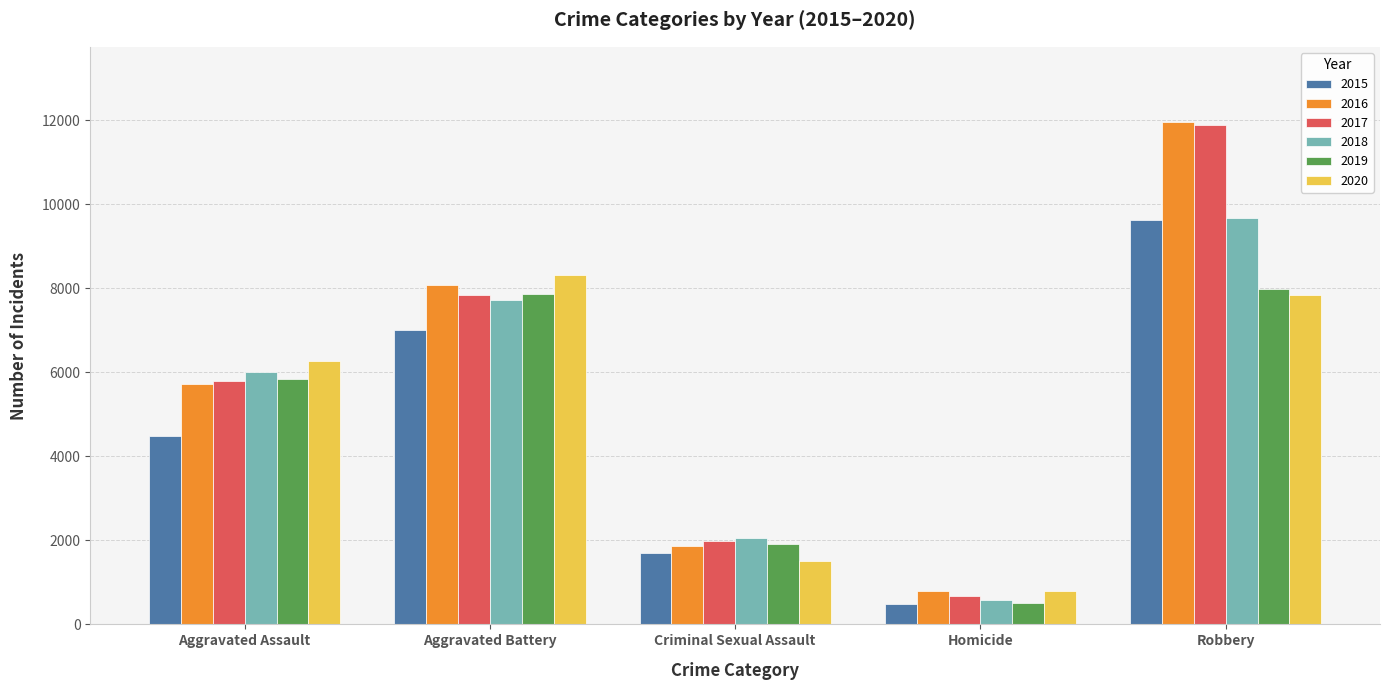

How many distinct data groups are displayed?

6